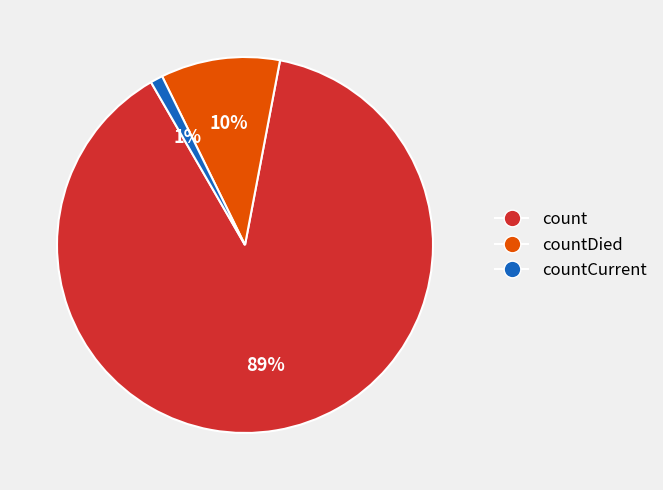

Do count and countCurrent together represent more than half of the pie?

Yes